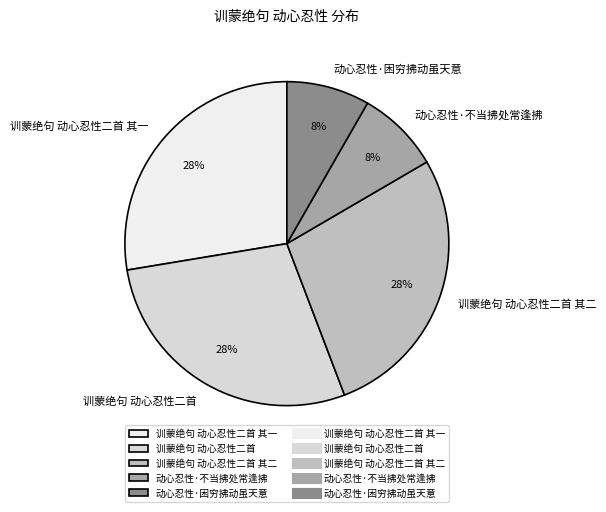

Is the sum of 训蒙绝句 动心忍性二首 其一 and 训蒙绝句 动心忍性二首 其二 greater than half?

Yes